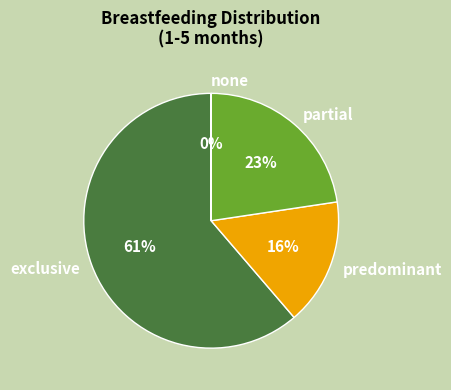

Which category has the biggest portion of the pie?

exclusive